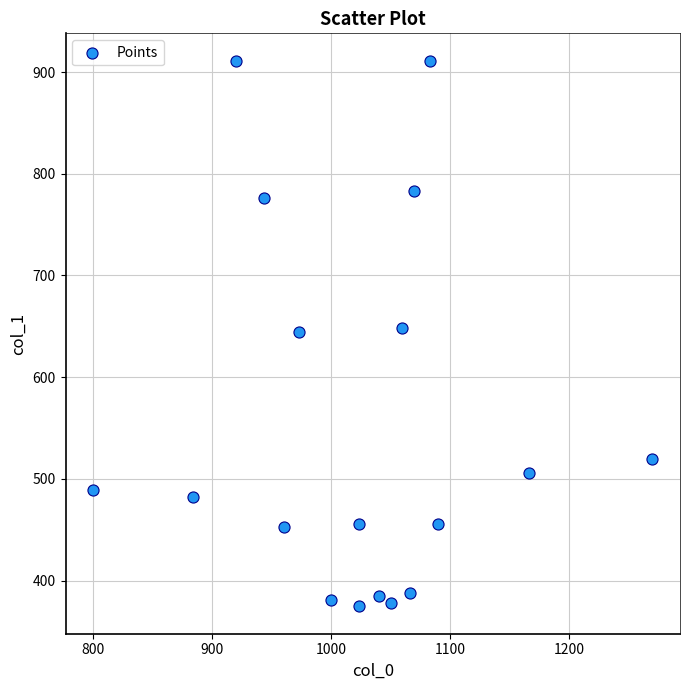

What is the range of X values (max minus min)?

470.0